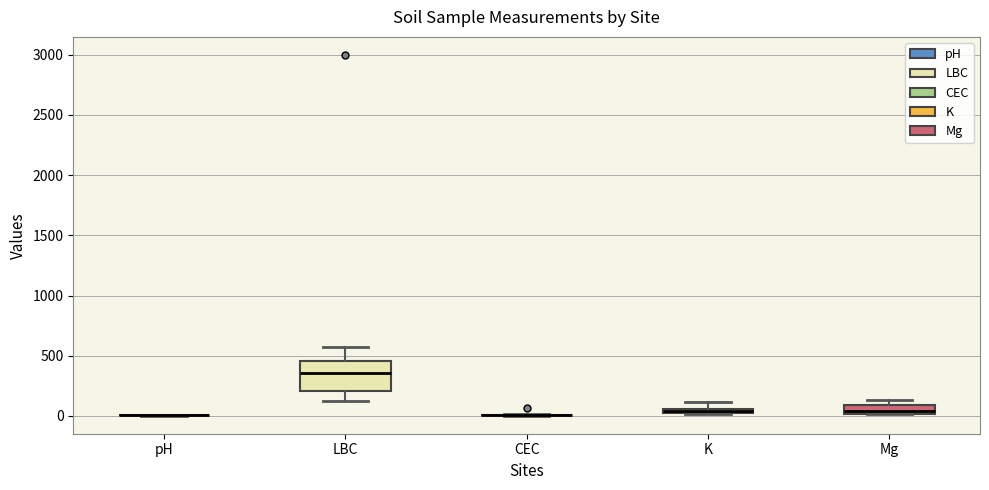

Which box is the tallest, from its lower edge to its upper edge?

LBC